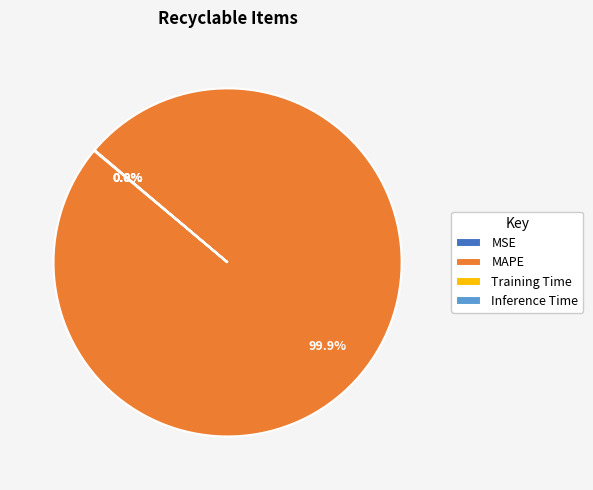

Which category has the biggest portion of the pie?

MAPE